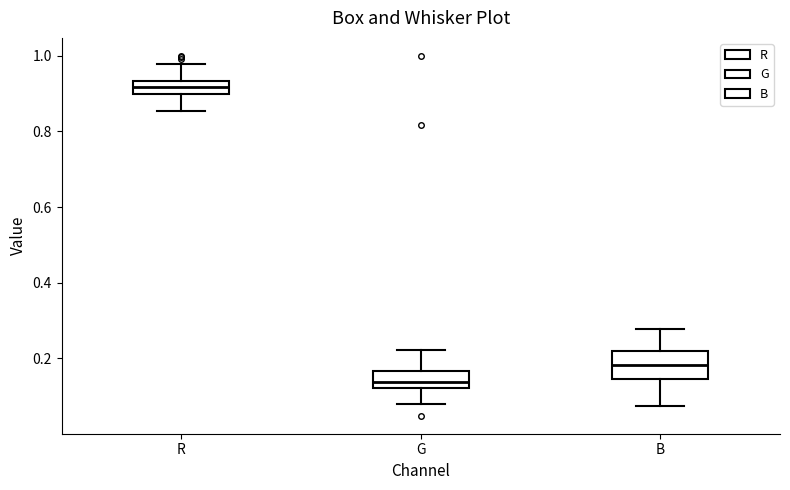

Which box has the highest median line?

R